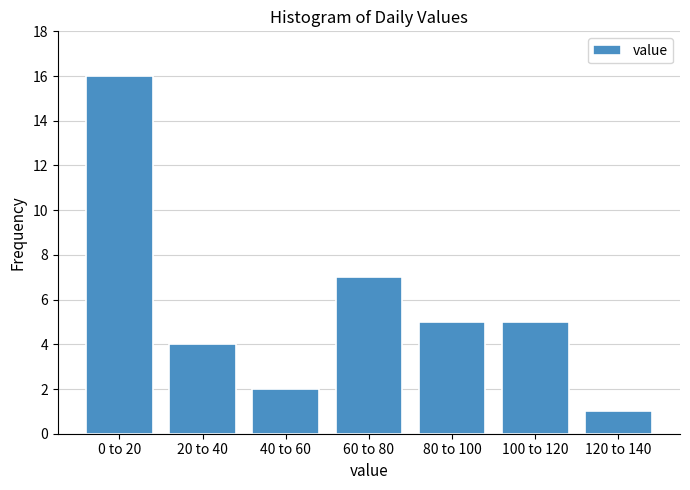

Reading left to right, list all the values displayed in this chart.

16	4	2	7	5	5	1